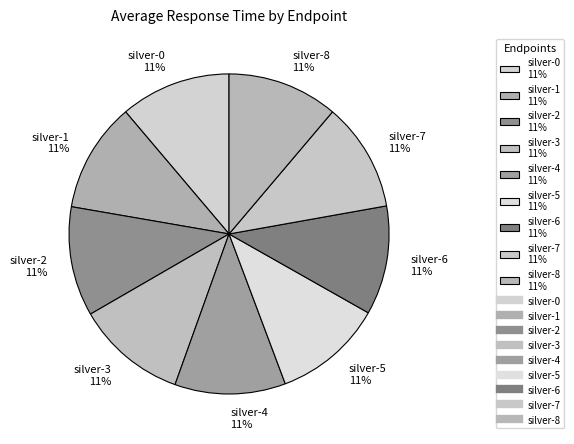

Does any single category account for the majority?

No